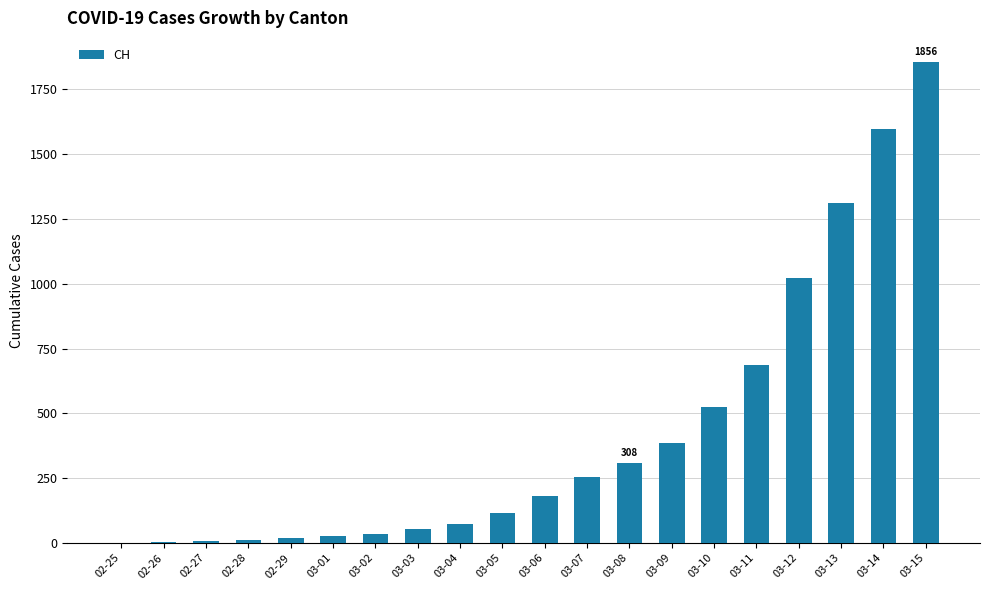

What is the greatest value displayed?

1856